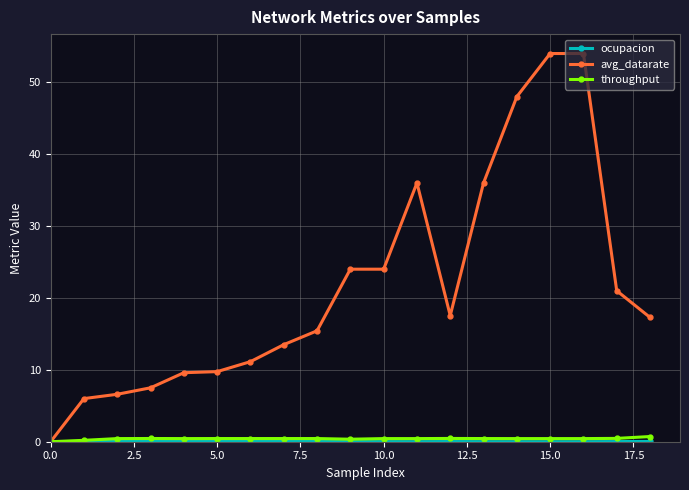

Which series has the largest total across all categories?

avg_datarate